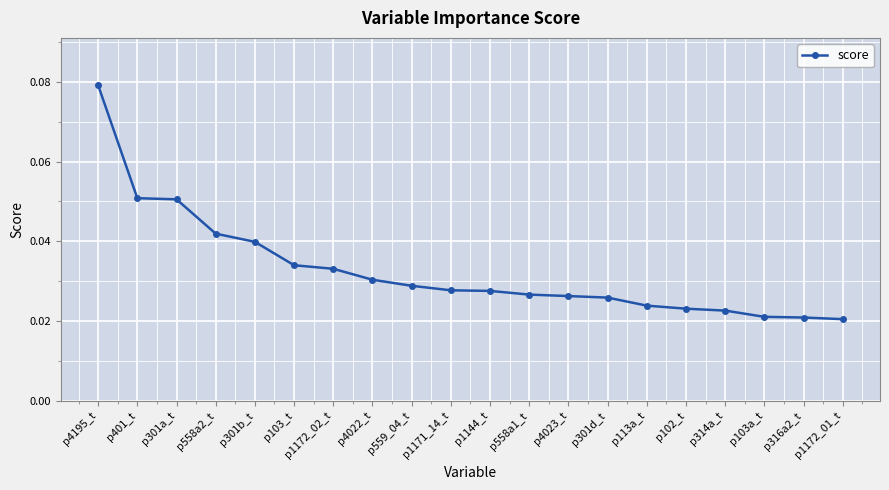

Which category has the highest value across all series?

p4195_t